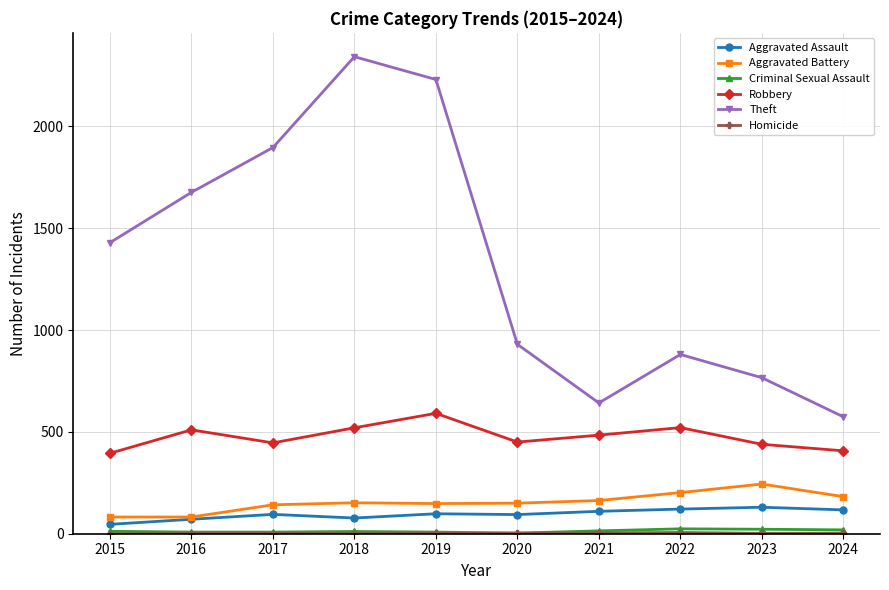

At which category does Robbery reach its first local valley?

2017